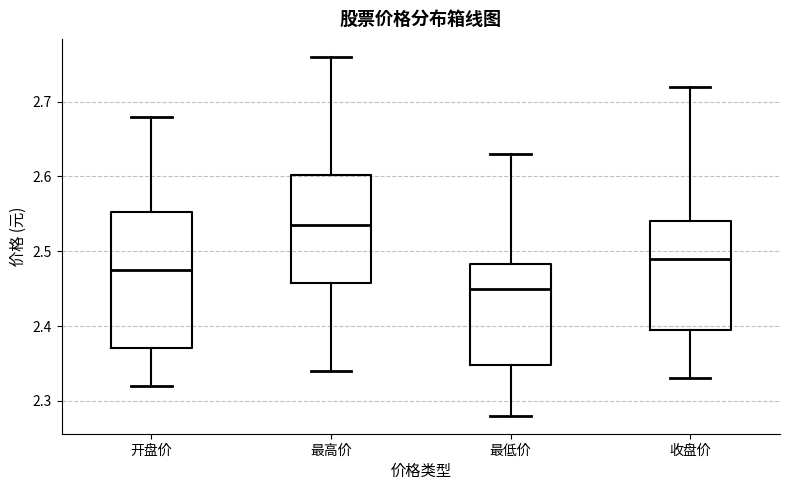

Which box's median line is the highest?

最高价